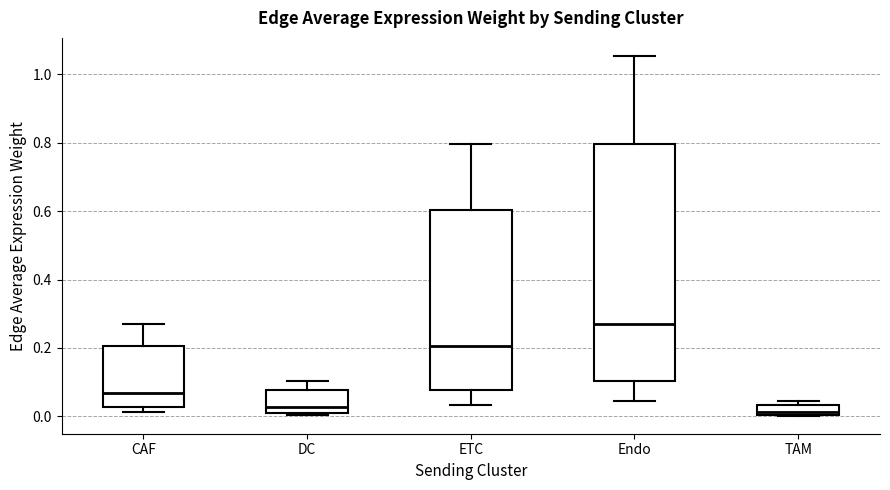

Where does the median line of the box for TAM sit on the y-axis? The values are not printed on the chart, so give them approximately, as read against the axis.

0.02